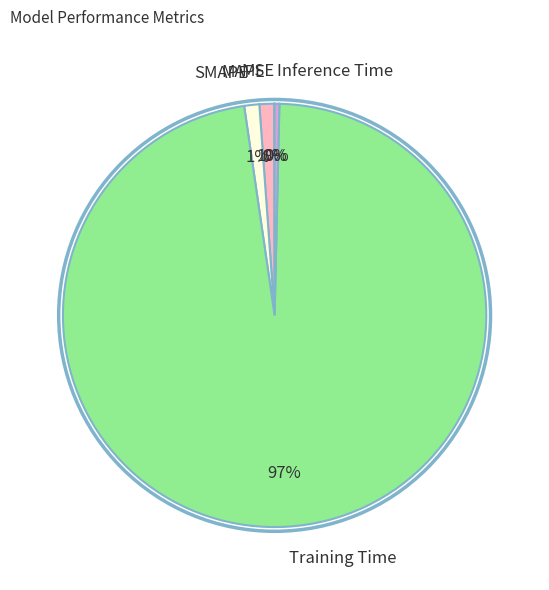

Does any single category account for the majority?

Yes